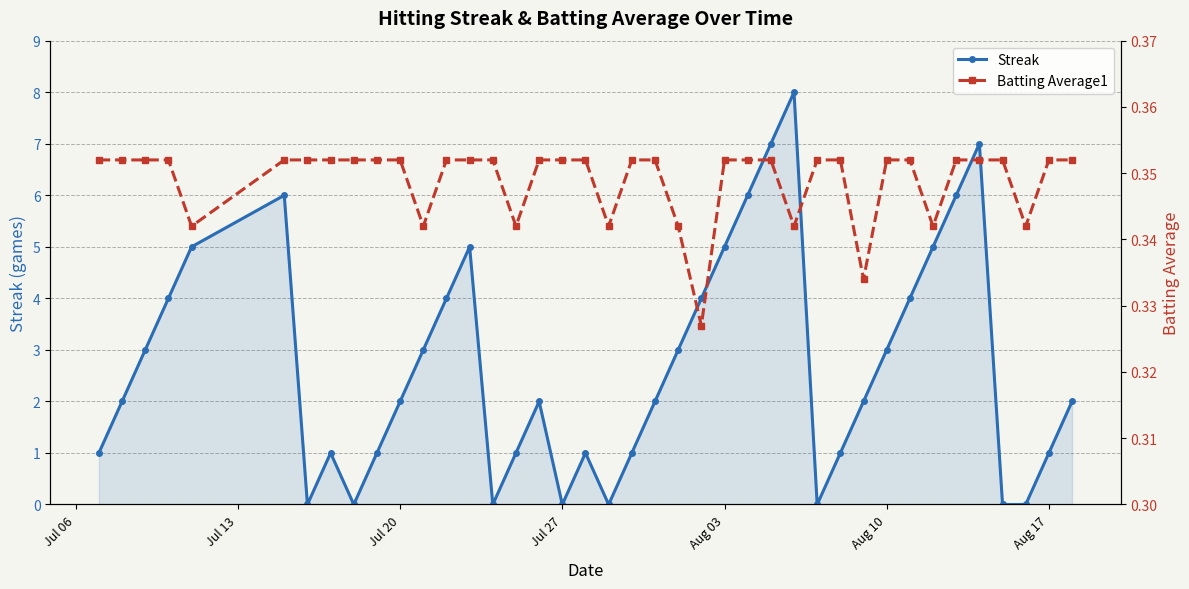

List the series in order of their peak value, highest first.

Streak, Batting Average1